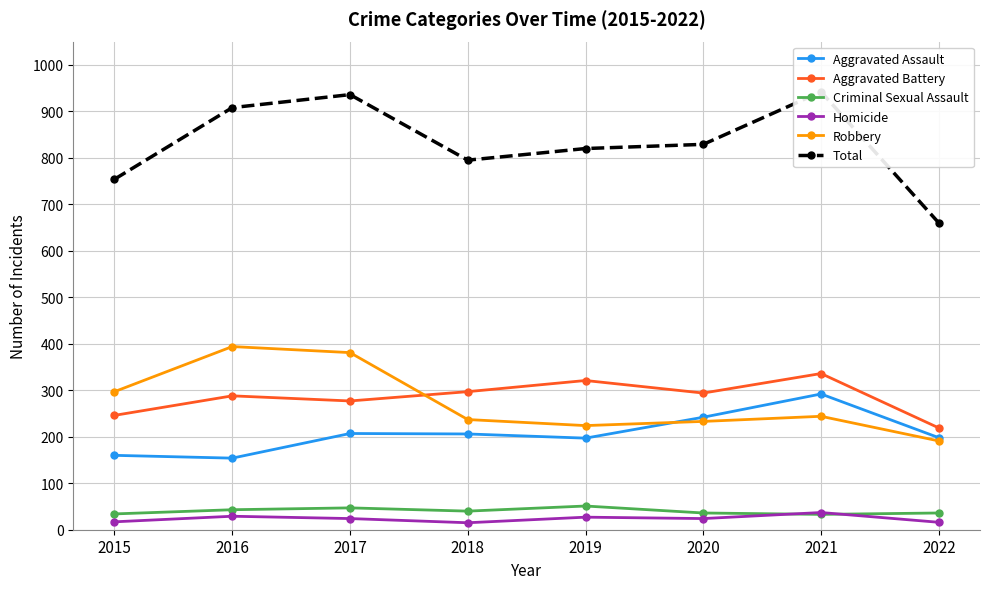

What is the highest value of the Aggravated Assault series?

292